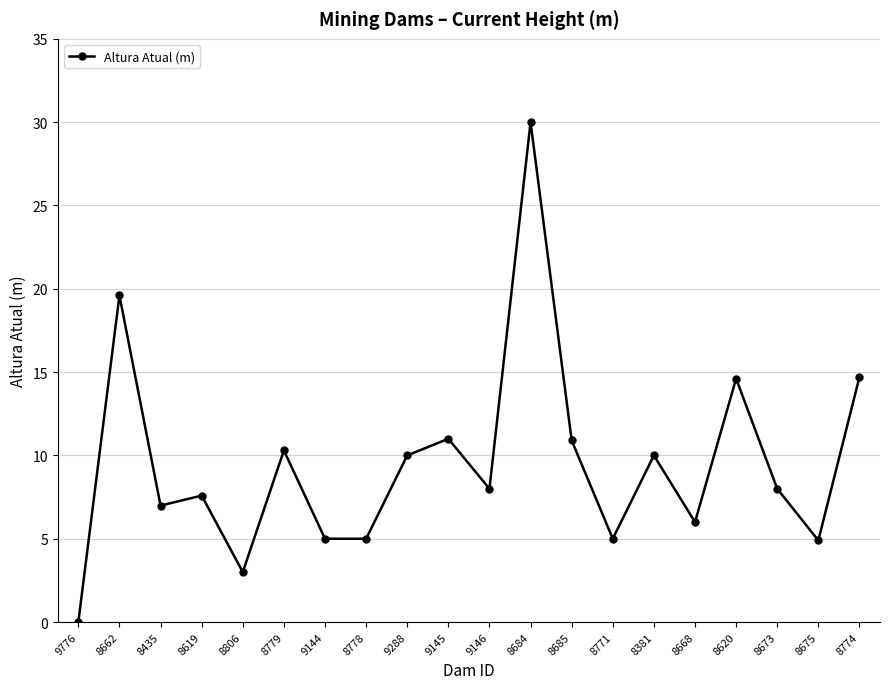

What is the change in value from 8685 to 8774?

+3.8